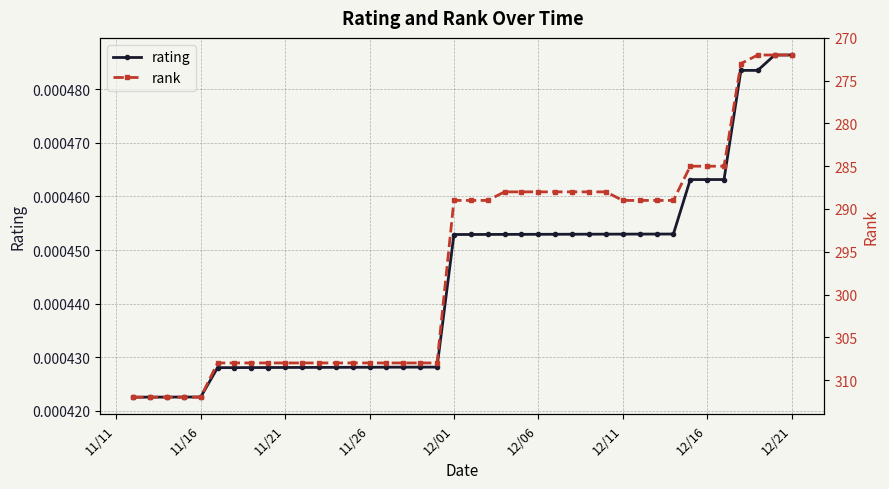

Rank the series at 12/11 from lowest to highest value.

rating, rank